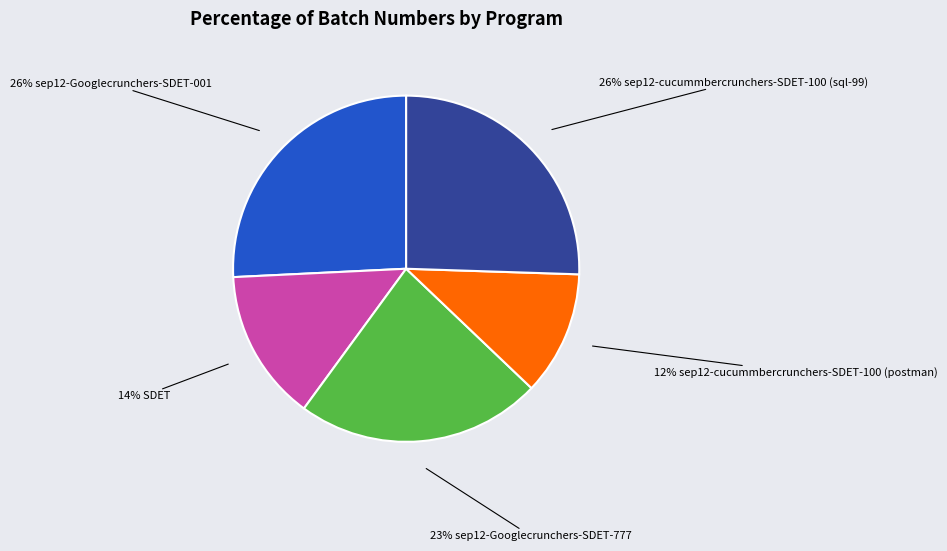

Is there a majority slice in this chart?

No